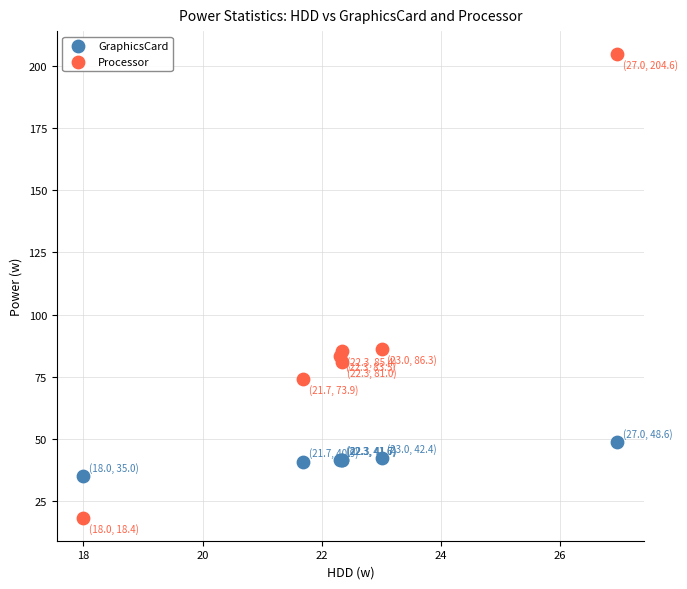

Which series has the largest Y range (max minus min)?

Processor